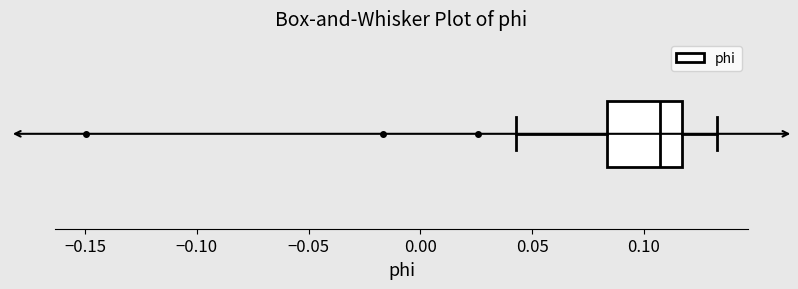

Transcribe this box plot: give where the median line is, the range the box spans, and where the two whiskers end, as read against the x-axis. The values are not printed on the chart, so give them approximately, as read against the axis.

median 0.105, box 0.085 to 0.115, whiskers 0.045 to 0.135